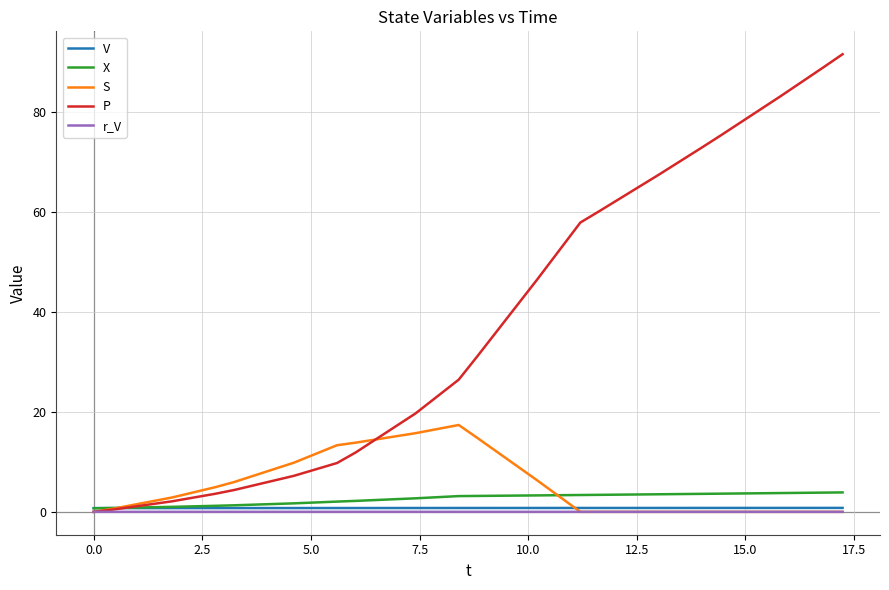

What is the greatest value displayed?

91.6